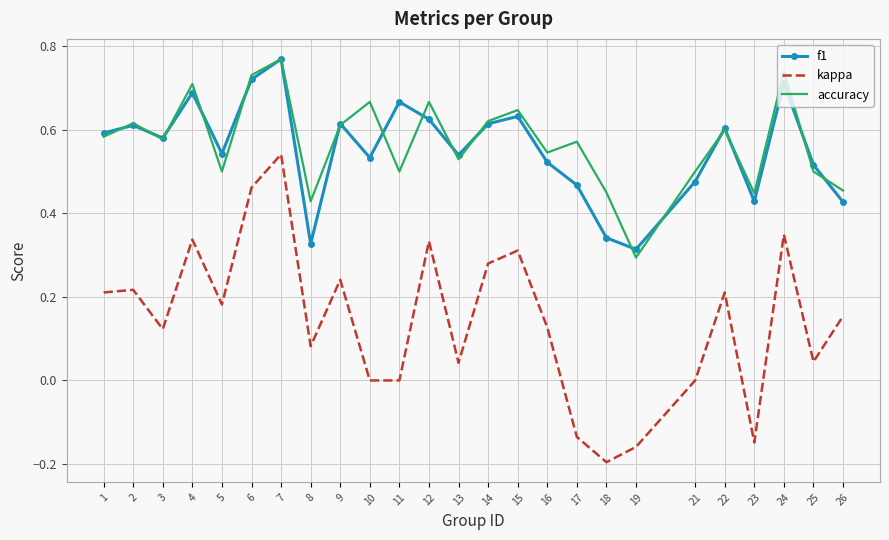

At which category does f1 reach its first local peak?

2